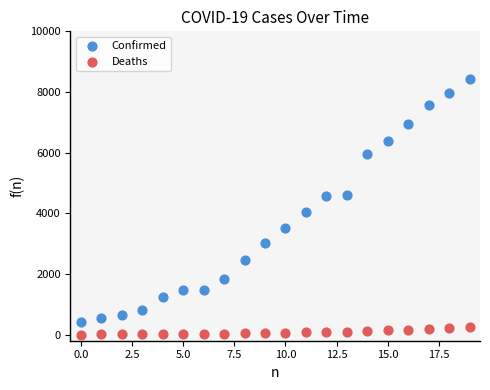

What are all the series names shown in the legend?

Confirmed, Deaths